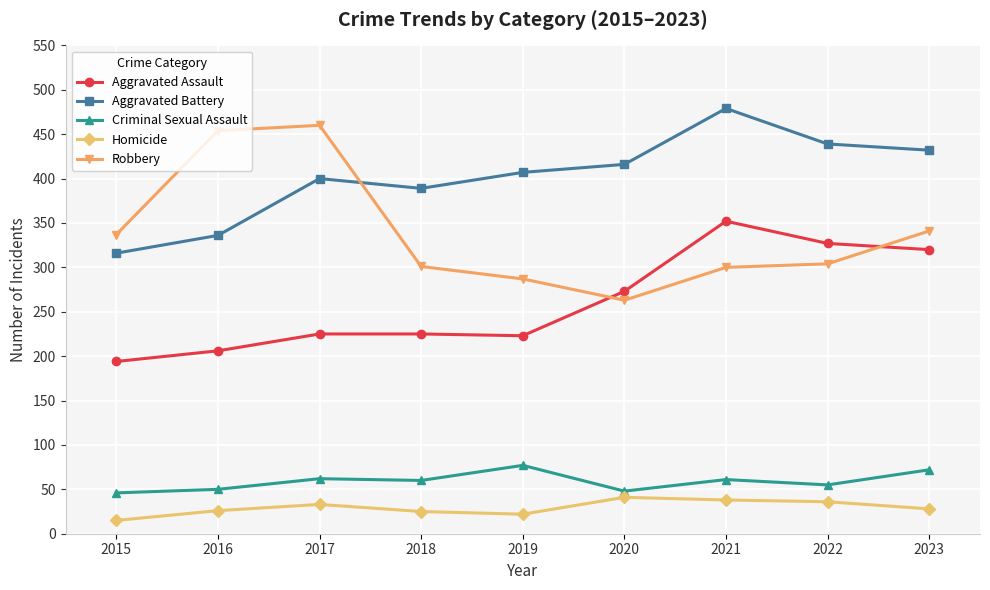

What is the highest value of the Aggravated Battery series?

479